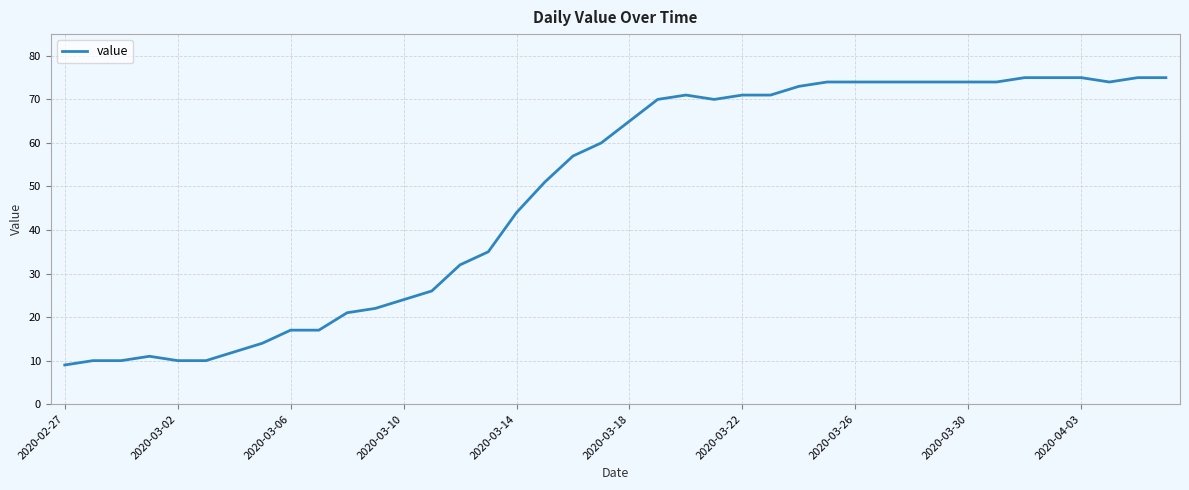

What is the difference between the maximum and second lowest values?

65